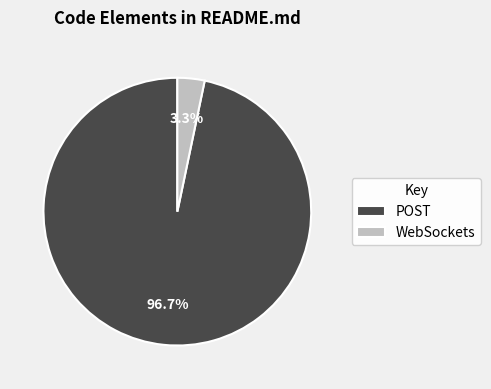

Which category accounts for the majority?

POST